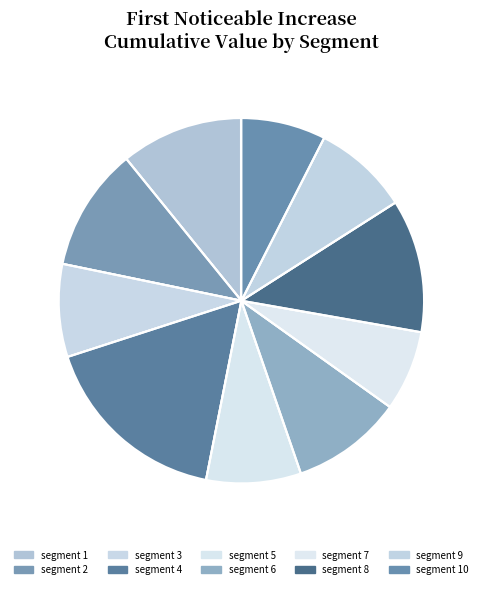

Is it true that segment 8 is 12% of the pie?

True